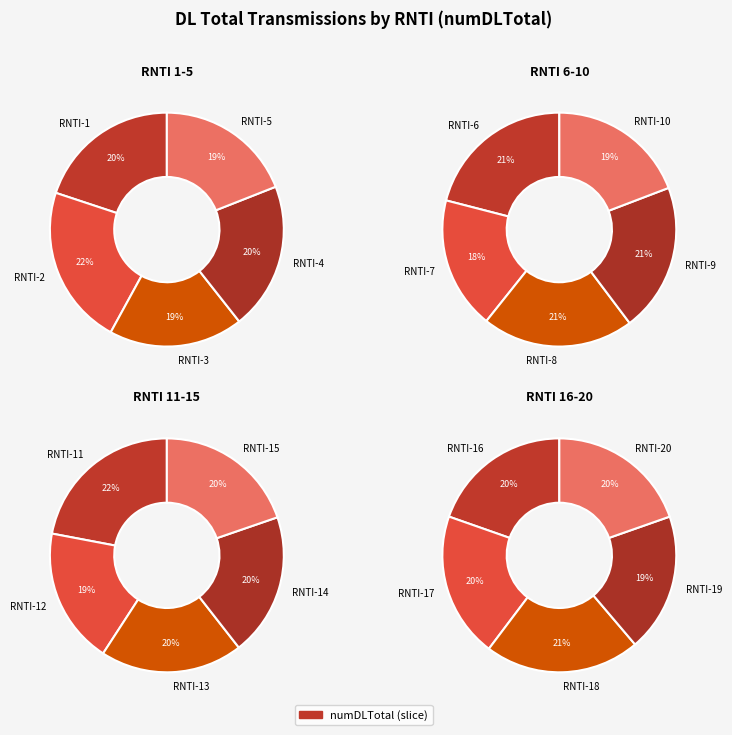

Is RNTI-4 the majority of the pie?

No